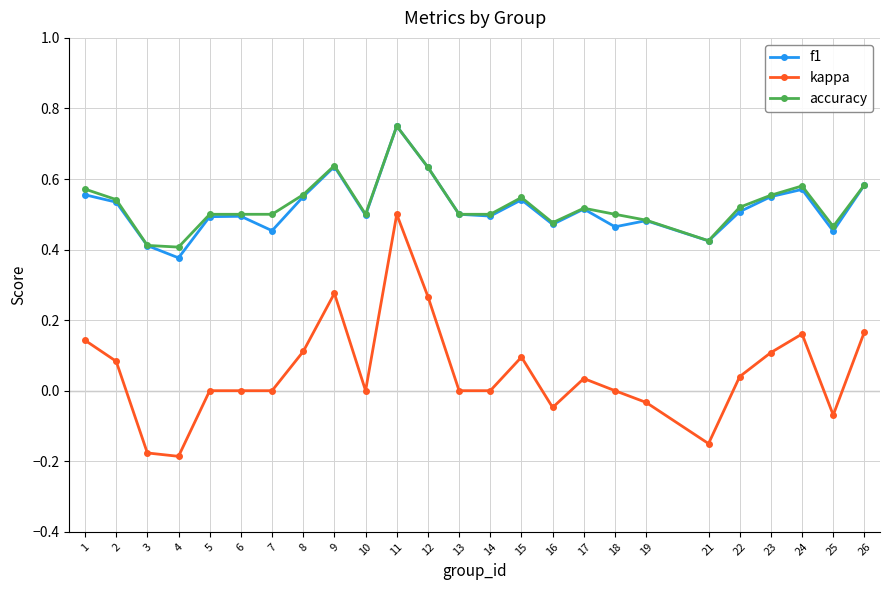

True or false: f1 and kappa intersect in this chart.

False